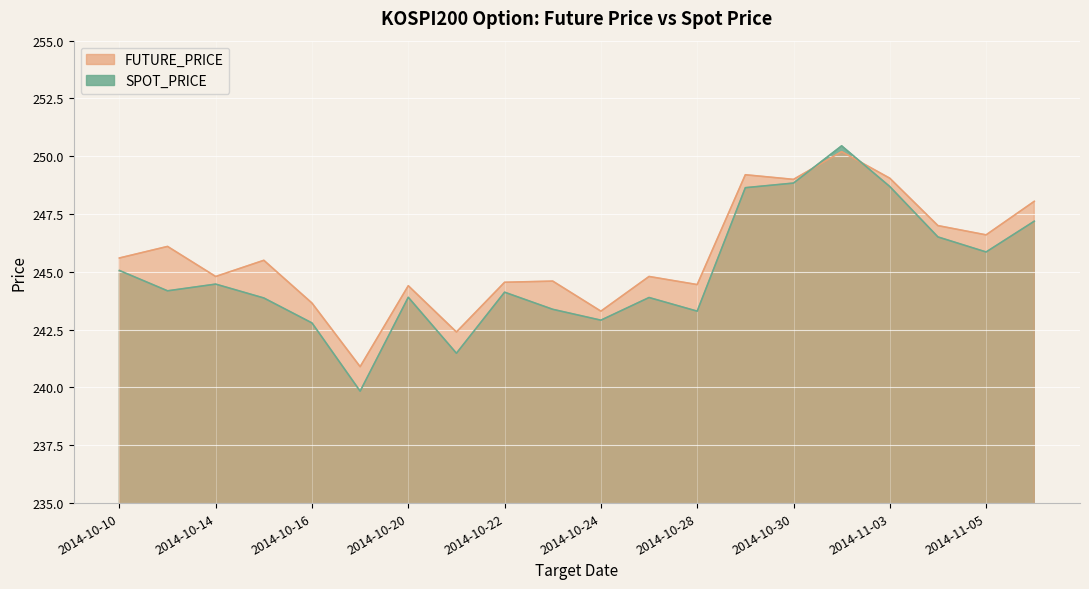

Reading left to right, extract all data points from this chart.

FUTURE_PRICE: 245.6	246.1	244.8	245.5	243.7	240.9	244.4	242.4	244.6	244.6	243.3	244.8	244.4	249.2	249.0	250.2	249.1	247.0	246.6	248.1
SPOT_PRICE: 245.1	244.2	244.5	243.9	242.8	239.8	243.9	241.5	244.1	243.4	242.9	243.9	243.3	248.6	248.8	250.4	248.7	246.5	245.9	247.2